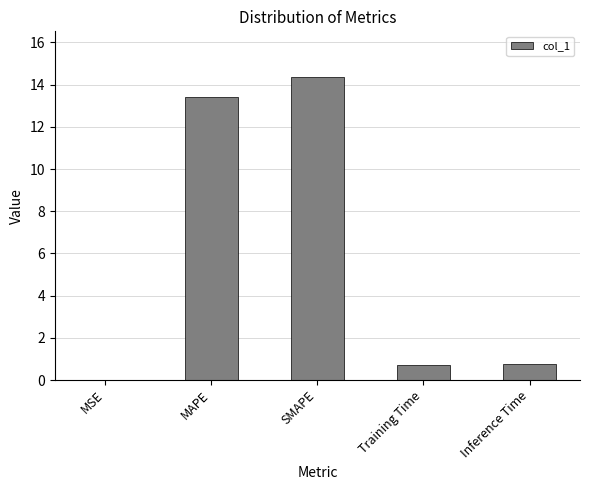

What value does the data have at SMAPE?

14.4